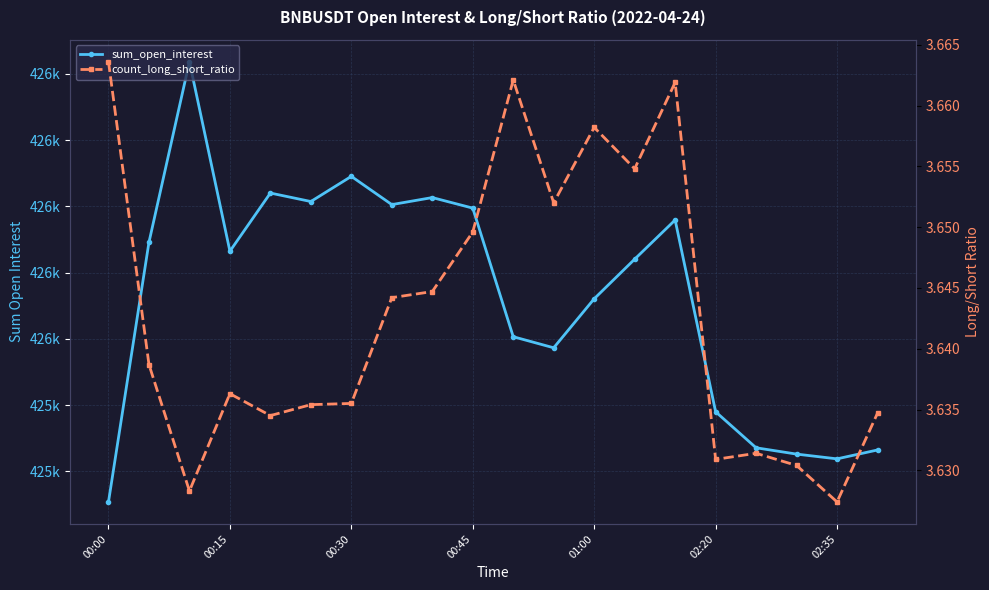

True or false: count_long_short_ratio has more than 1 points higher than both neighbors.

True